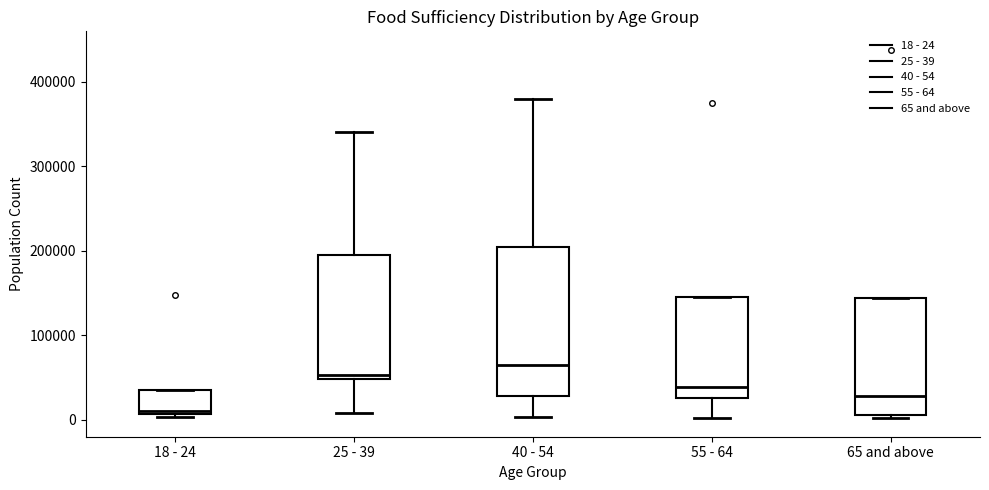

Which box has the lowest median line?

18 - 24